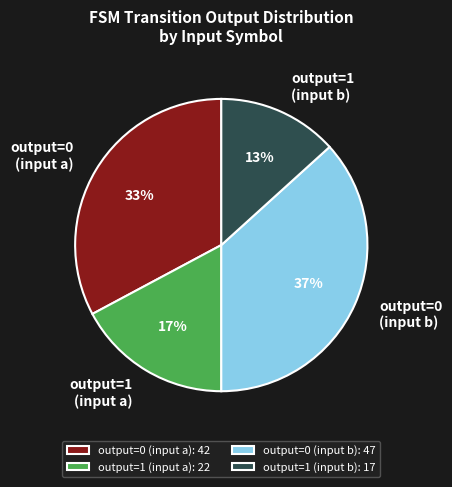

Between output=0 (input a) and output=1 (input a), which is larger?

output=0 (input a)